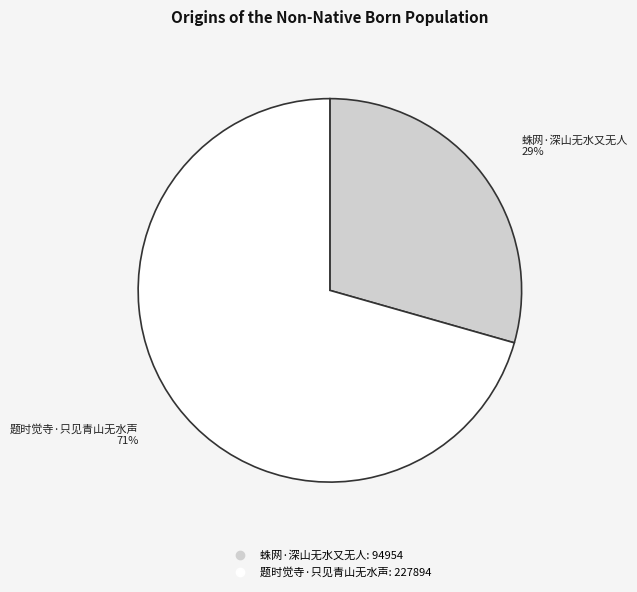

To the nearest percent, what percentage of the pie is 蛛网·深山无水又无人?

29%